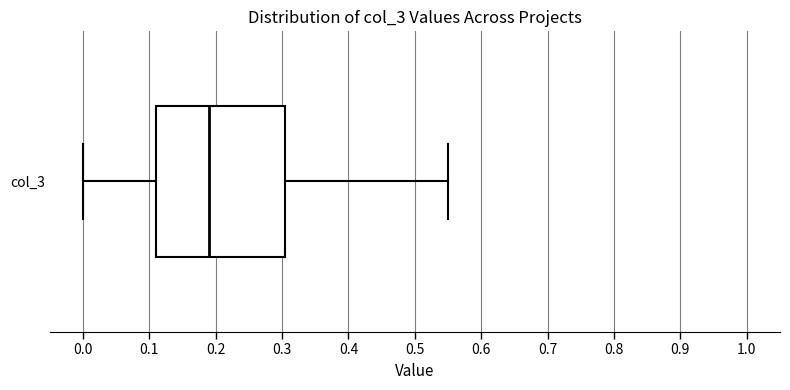

Transcribe this box plot: give where the median line is, the range the box spans, and where the two whiskers end, as read against the x-axis. The values are not printed on the chart, so give them approximately, as read against the axis.

median 0.19, box 0.11 to 0.31, whiskers 0.00 to 0.55